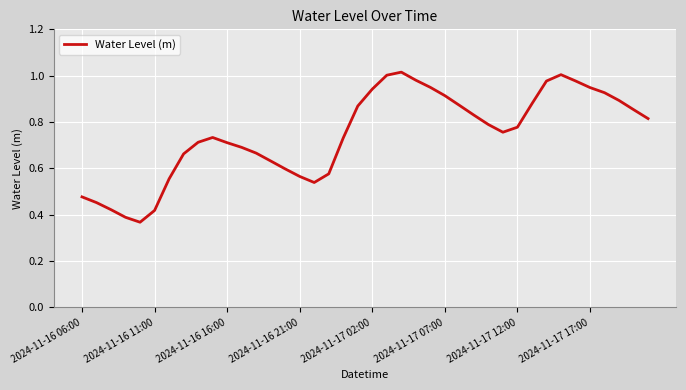

Is this an area chart (filled region under the line)?

No